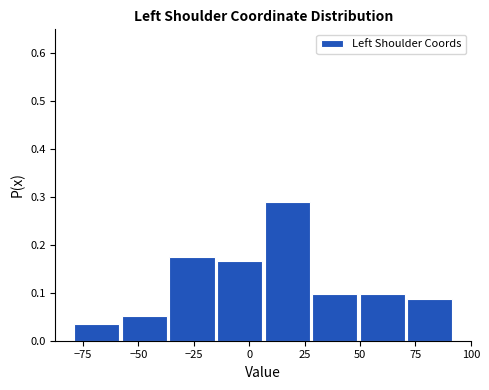

How tall is the bar that spans 30 to 50 on the x-axis? Neither the bar edges nor the heights are printed on the chart, so give them approximately, as read against the axes.

0.10